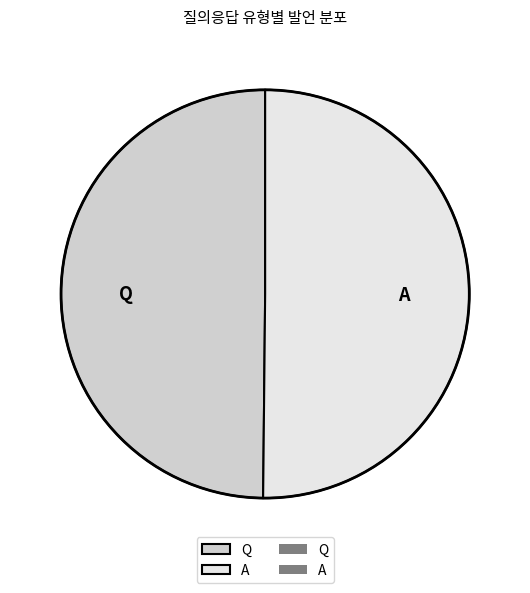

What is the ratio of the value at A to the value at Q?

1.0